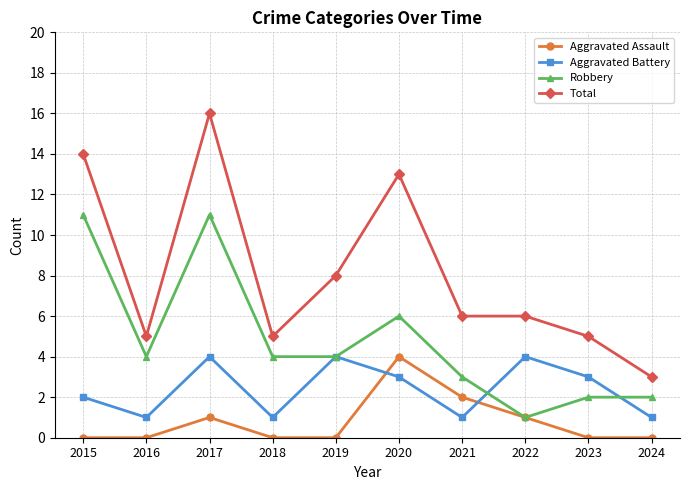

What is the difference between the highest and lowest values at 2018?

5